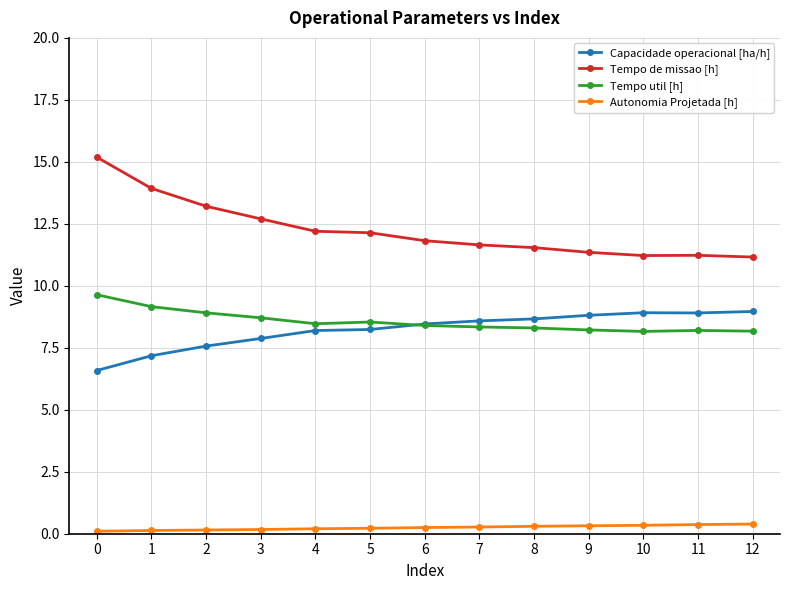

Which series has the largest total across all categories?

Tempo de missao [h]